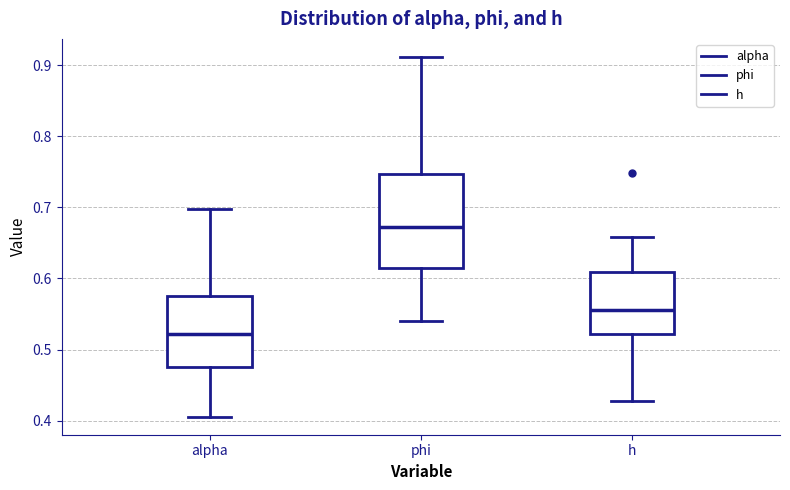

Which box's median line is the lowest?

alpha